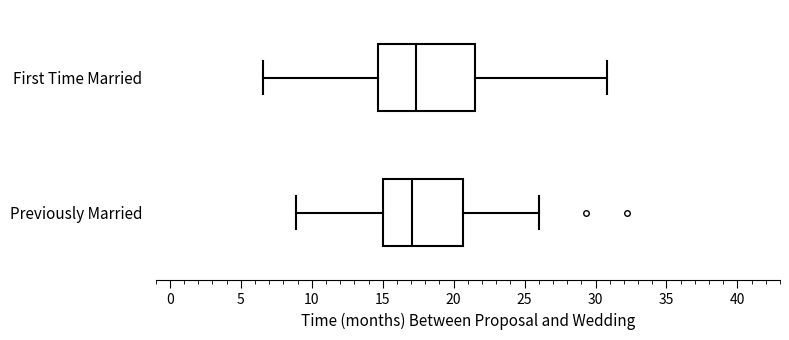

Comparing the boxes themselves (not the whiskers), which one is the widest?

First Time Married